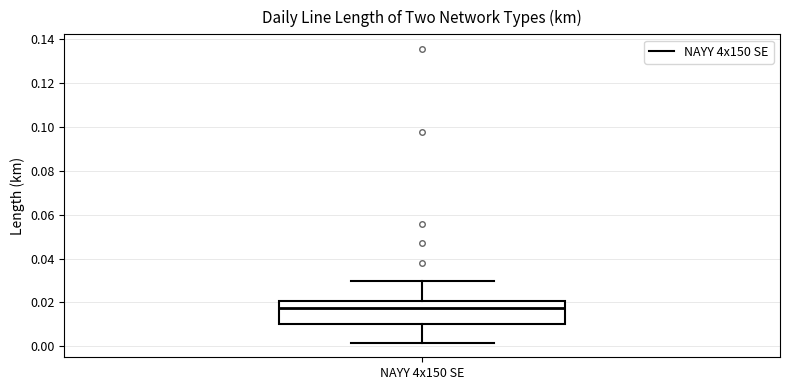

Where does the lower whisker of the box for NAYY 4x150 SE end on the y-axis? The values are not printed on the chart, so give them approximately, as read against the axis.

0.002